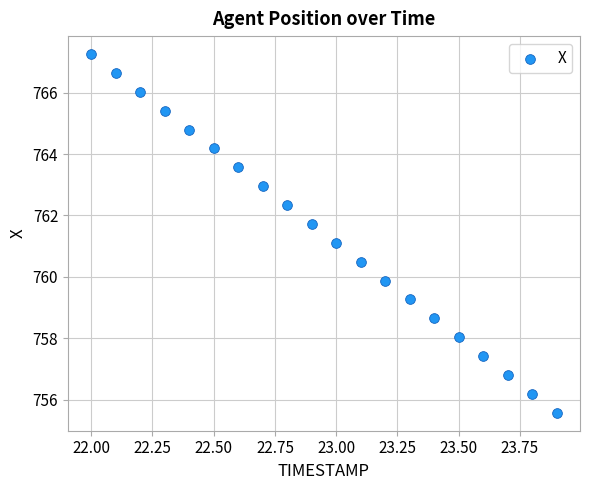

What is the range of X values (max minus min)?

1.9